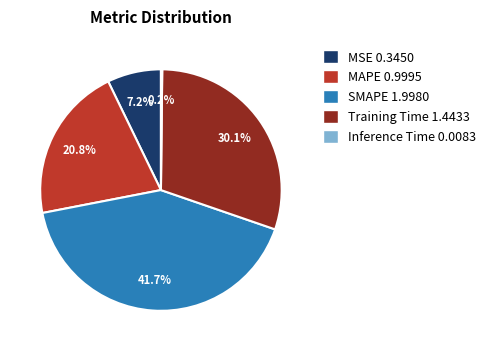

Is MSE the majority of the pie?

No